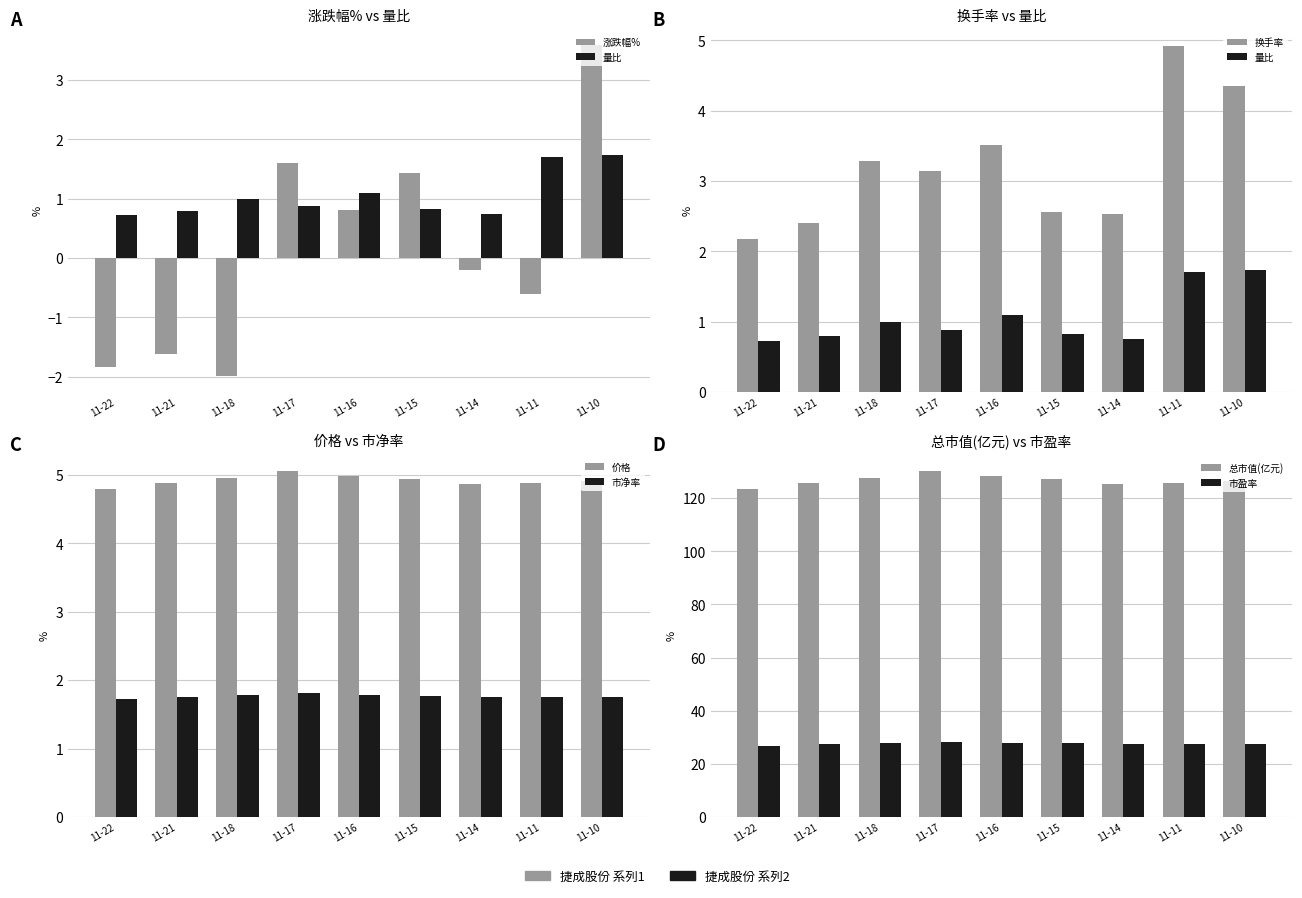

True or false: 涨跌幅% has a value of -2.6 at 11-18.

False